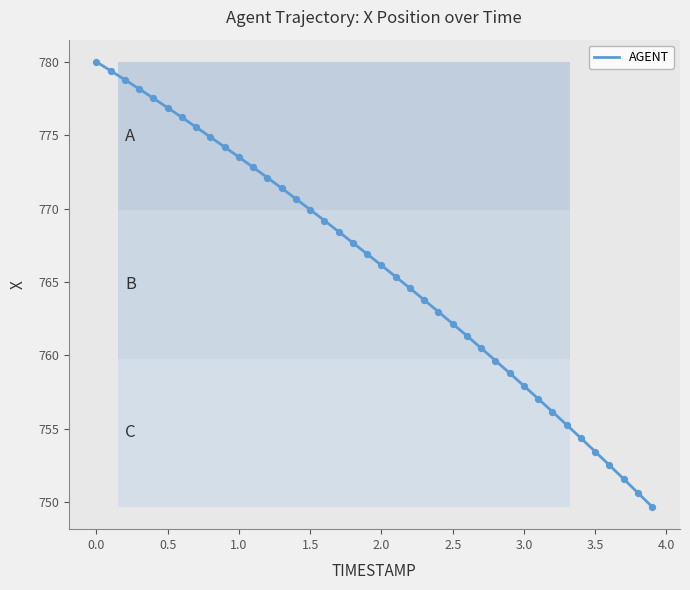

What is the minimum value shown in the chart?

749.7